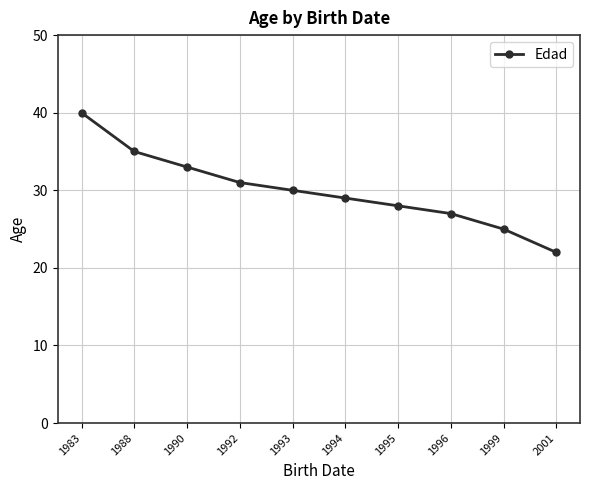

What value does the data have at 1994, to the nearest 5?

30